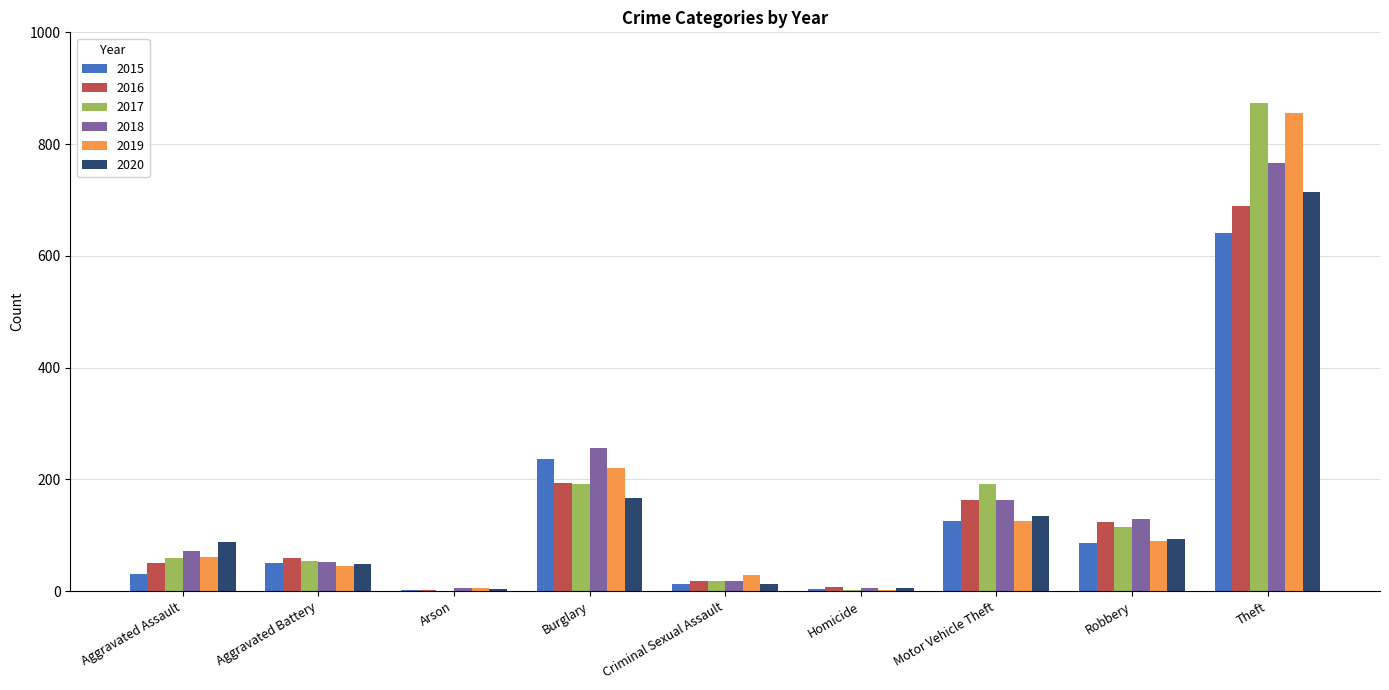

Which category has the highest value in the 2017 series?

Theft